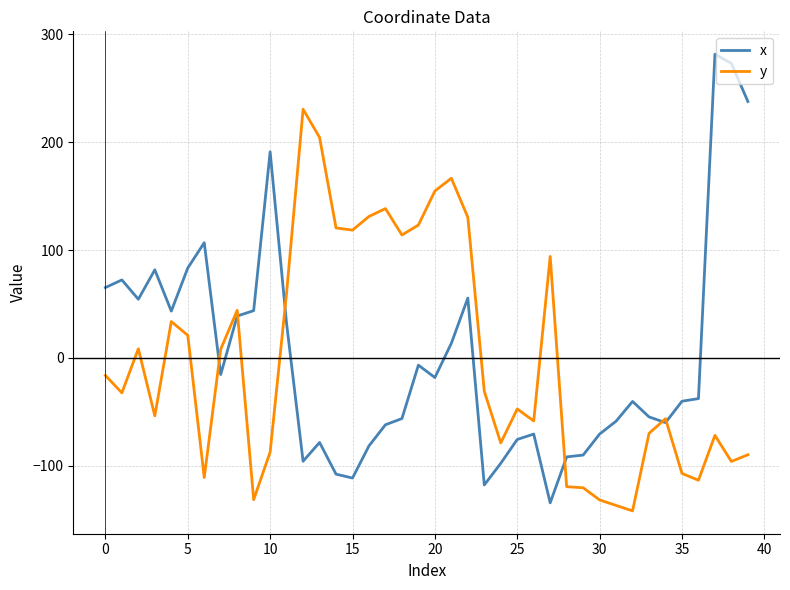

Which series has the widest spread of values?

x